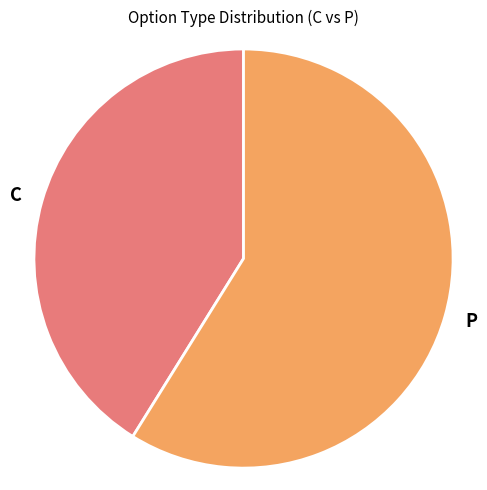

Do C and P together represent more than half of the pie?

Yes